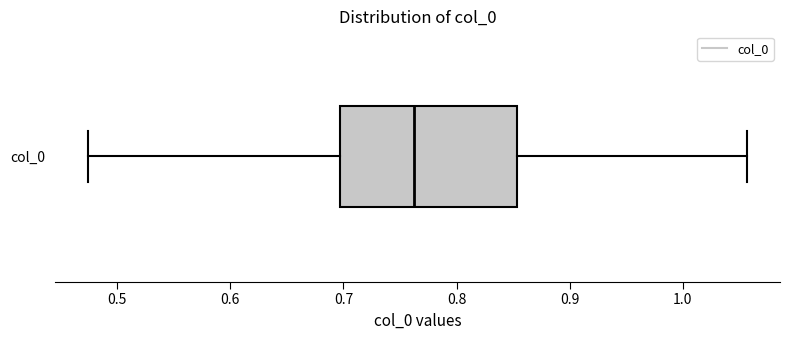

Where does the right whisker of the box for col_0 end on the x-axis? The values are not printed on the chart, so give them approximately, as read against the axis.

1.06